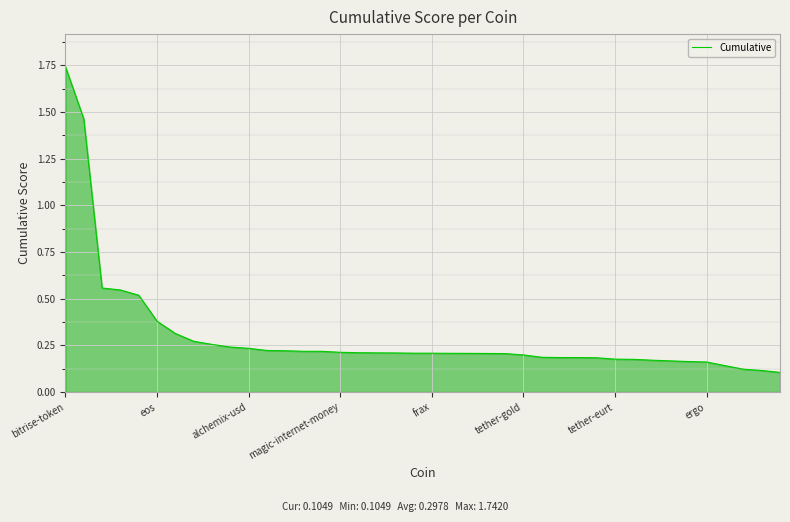

Which label corresponds to the largest value in the chart?

bitrise-token